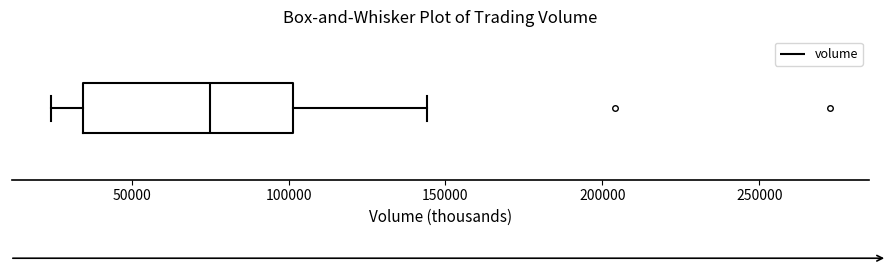

Transcribe this box plot: give where the median line is, the range the box spans, and where the two whiskers end, as read against the x-axis. The values are not printed on the chart, so give them approximately, as read against the axis.

median 75000, box 35000 to 100000, whiskers 25000 to 145000